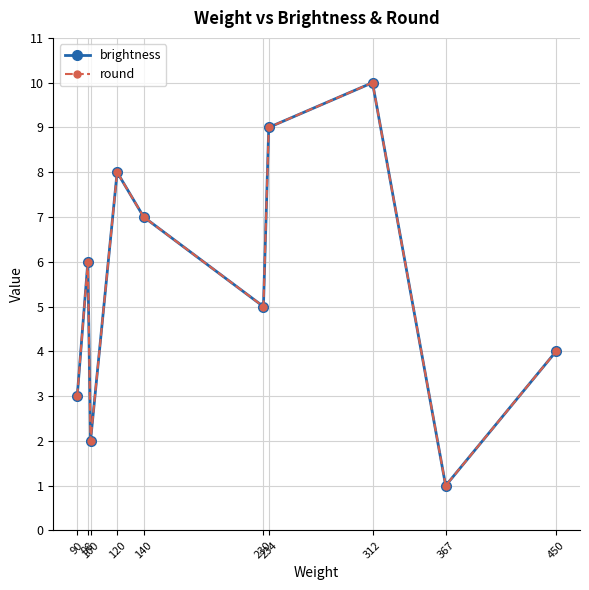

Does the chart have visible grid lines?

Yes